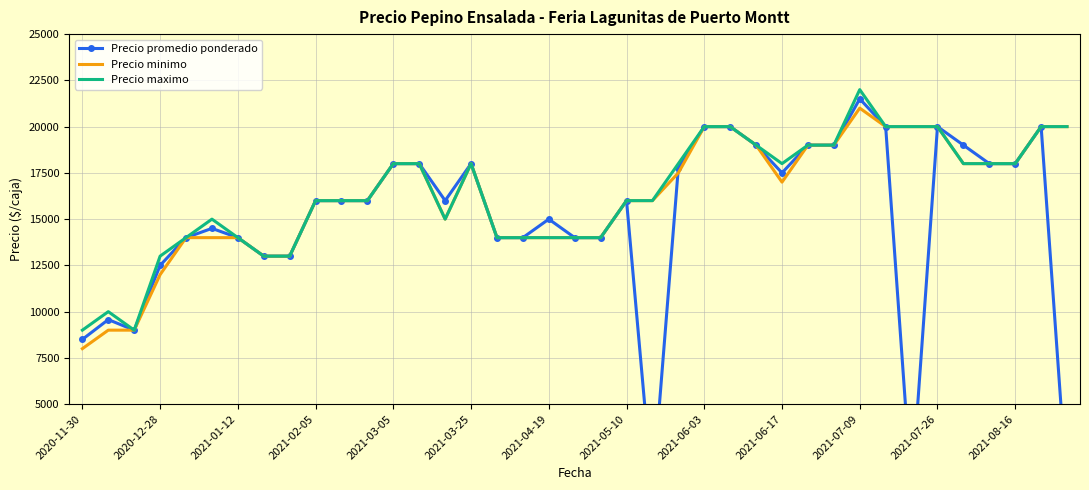

Between 14 and 34, which series saw the biggest shift?

Precio promedio ponderado